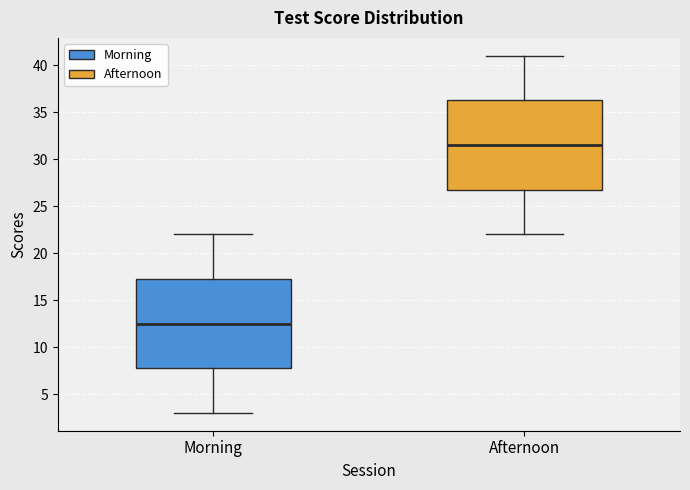

Reading left to right, read every box against the y-axis: the position of its median line, the range the box covers, and the ends of its whiskers. The values are not printed on the chart, so give them approximately, as read against the axis.

Morning: median 12.5, box 8.0 to 17.5, whiskers 3.0 to 22.0
Afternoon: median 31.5, box 27.0 to 36.5, whiskers 22.0 to 41.0